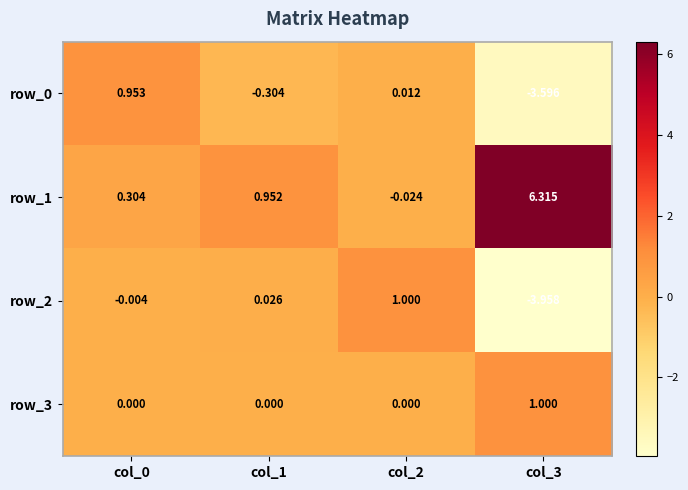

Which series has the widest spread of values?

row_1